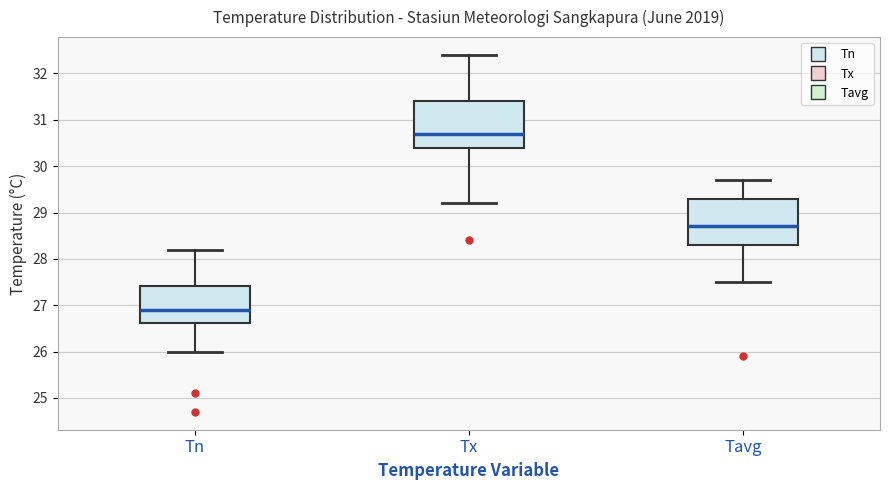

Reading left to right, read every box against the y-axis: the position of its median line, the range the box covers, and the ends of its whiskers. The values are not printed on the chart, so give them approximately, as read against the axis.

Tn: median 26.9, box 26.6 to 27.4, whiskers 26.0 to 28.2
Tx: median 30.7, box 30.4 to 31.4, whiskers 29.2 to 32.4
Tavg: median 28.7, box 28.3 to 29.3, whiskers 27.5 to 29.7